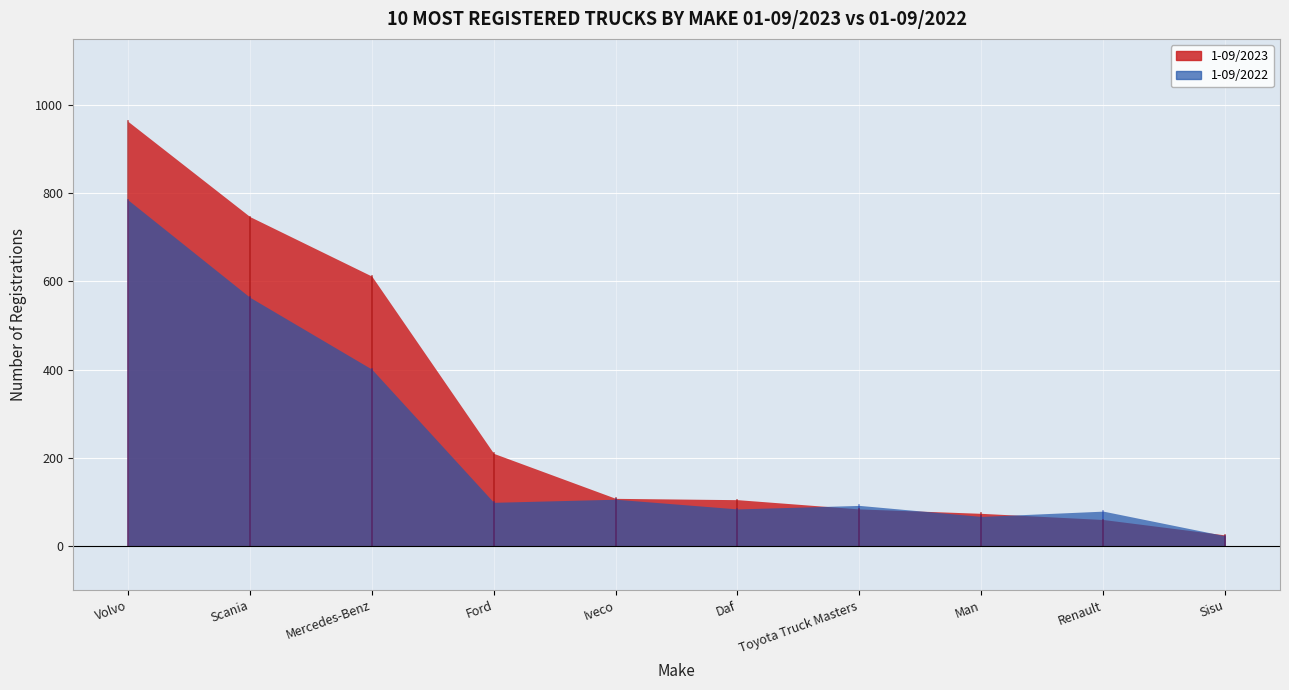

How many data points in 1-09/2022 are above 99?

4